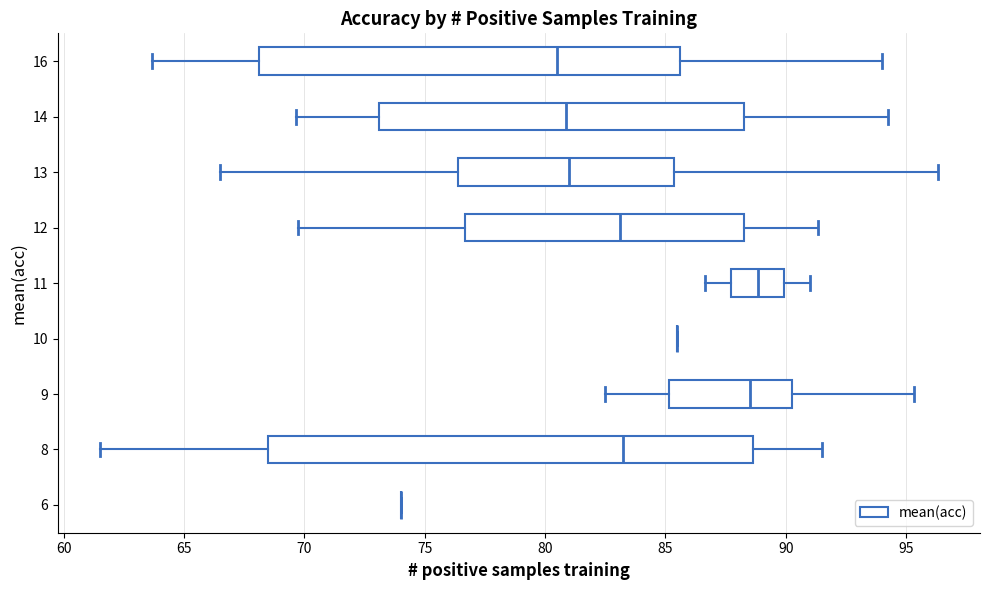

Where does the left whisker of the box at y = 16 end on the x-axis? The values are not printed on the chart, so give them approximately, as read against the axis.

63.5